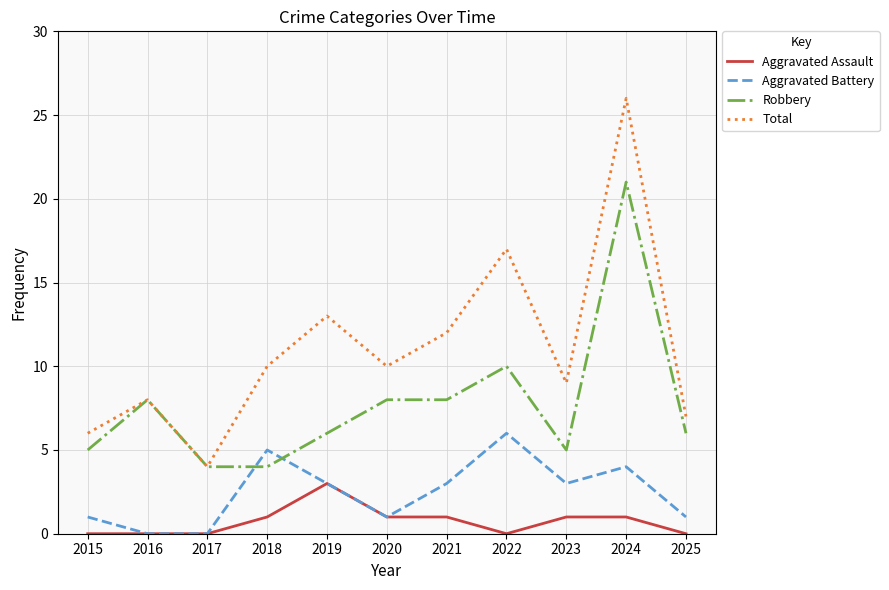

Reading left to right, what are all the values shown in this chart?

Aggravated Assault: 0	0	0	1	3	1	1	0	1	1	0
Aggravated Battery: 1	0	0	5	3	1	3	6	3	4	1
Robbery: 5	8	4	4	6	8	8	10	5	21	6
Total: 6	8	4	10	13	10	12	17	9	26	7